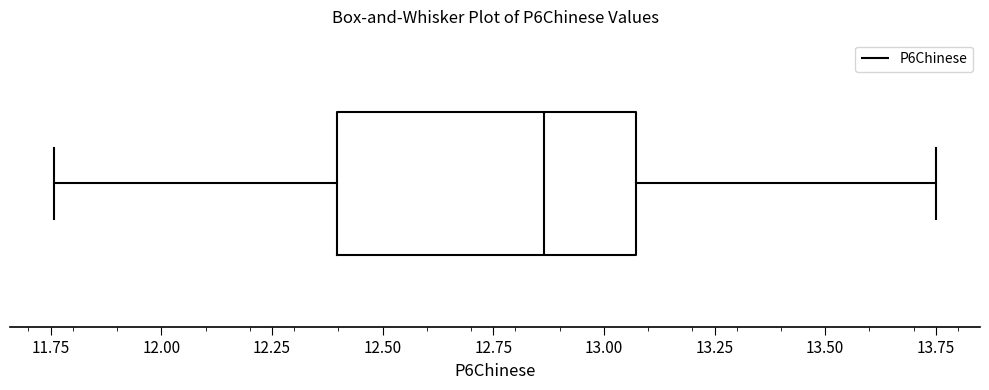

Where is the left edge of the box on the x-axis? The values are not printed on the chart, so give them approximately, as read against the axis.

12.40